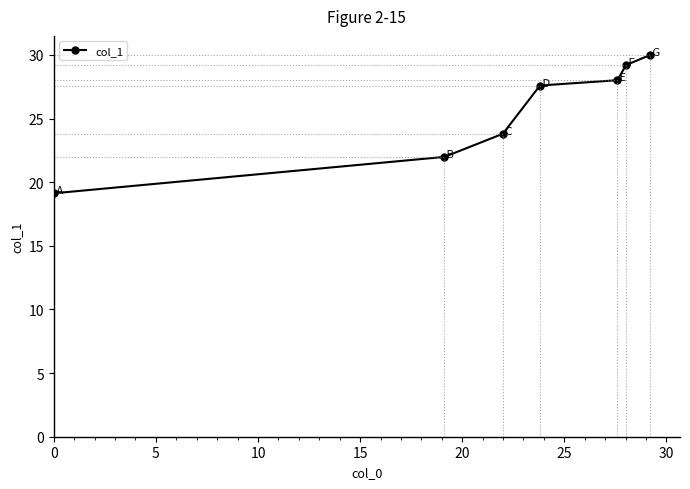

What is the value of the 3rd point from the left?

23.8